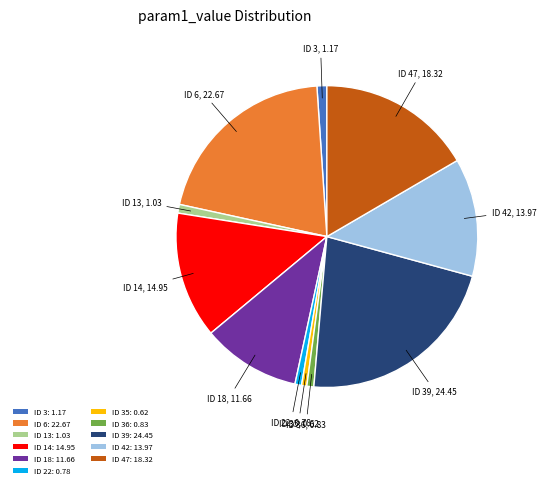

Between ID 47: 18.32 and ID 6: 22.67, which is larger?

ID 6: 22.67